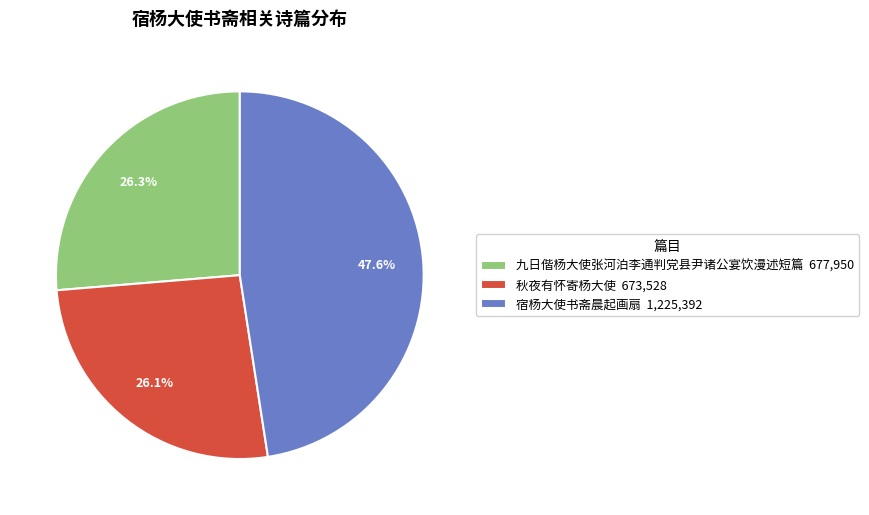

Is there any slice that represents more than half of the pie?

No